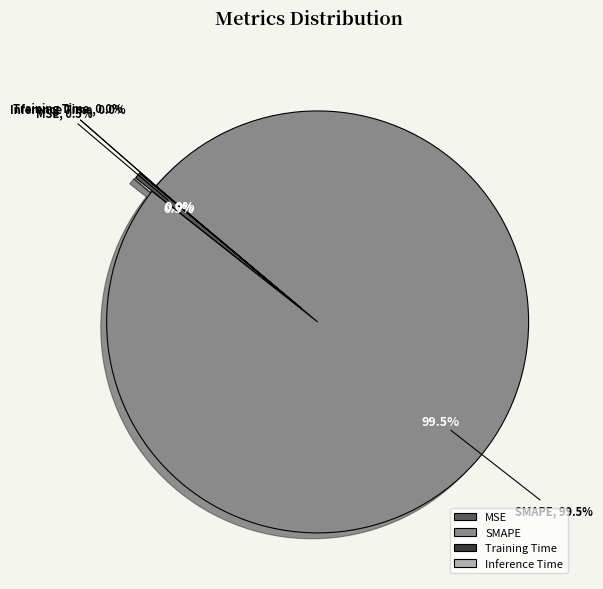

What is the smallest slice in the pie chart?

Inference Time